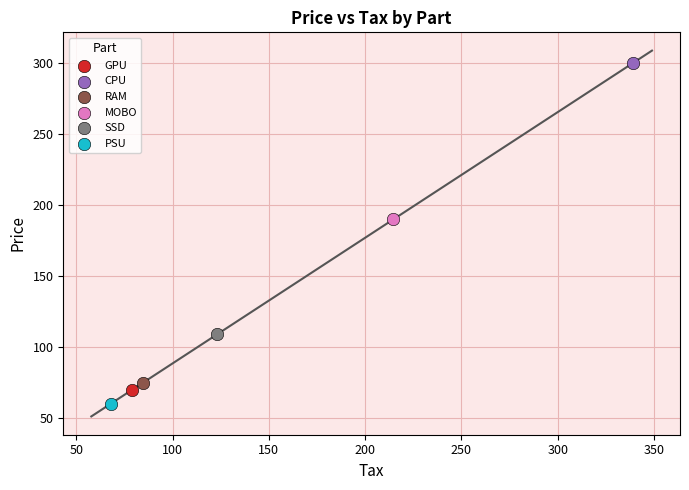

Which series reaches the maximum Y coordinate?

CPU